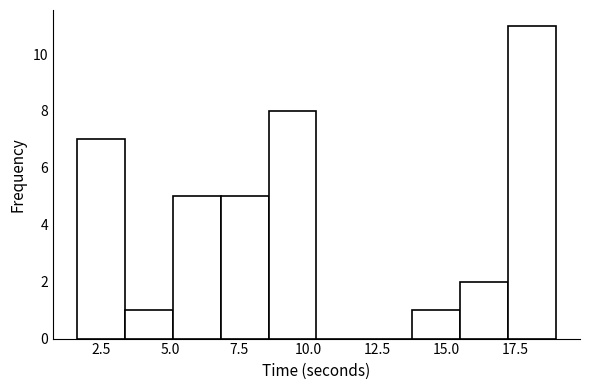

Around what value on the x-axis is the tallest bar? Give the approximate position of its centre, as read against the axis.

18.0